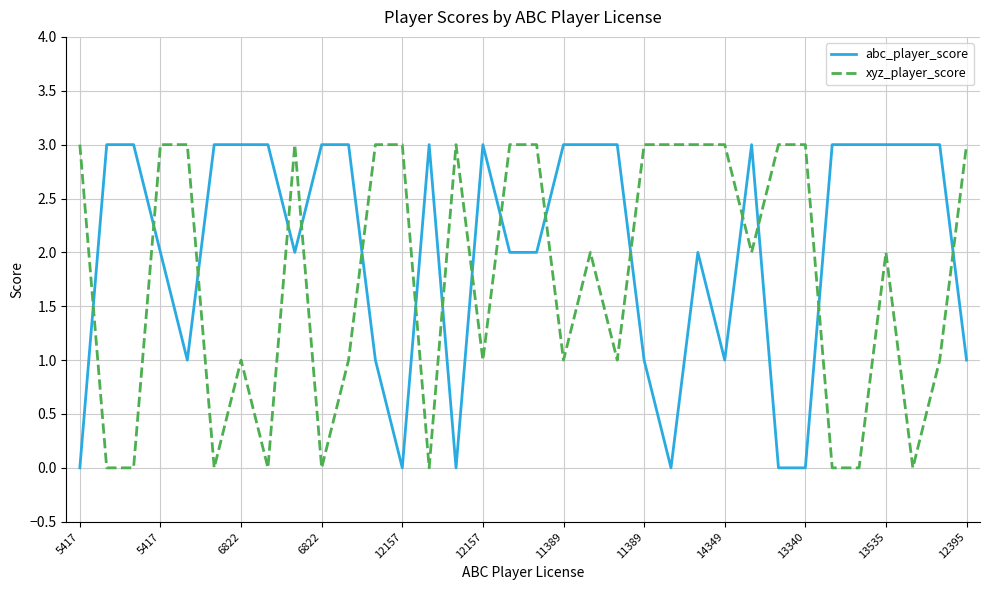

What is the greatest value displayed?

3